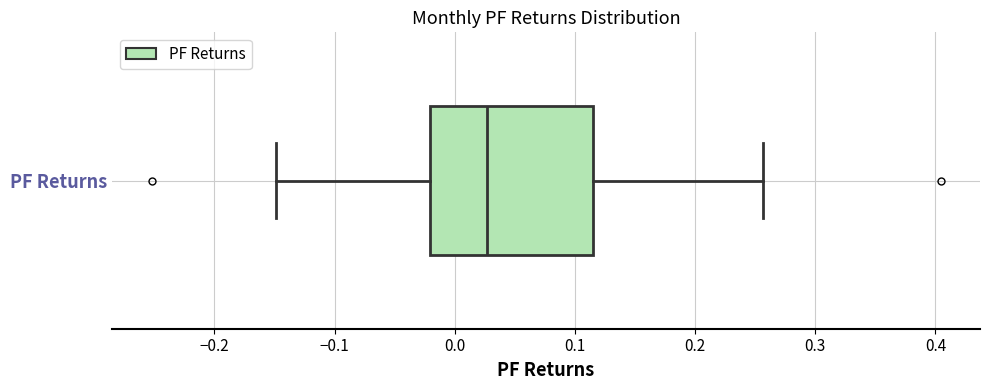

Transcribe this box plot: give where the median line is, the range the box spans, and where the two whiskers end, as read against the x-axis. The values are not printed on the chart, so give them approximately, as read against the axis.

median 0.03, box -0.02 to 0.12, whiskers -0.15 to 0.26